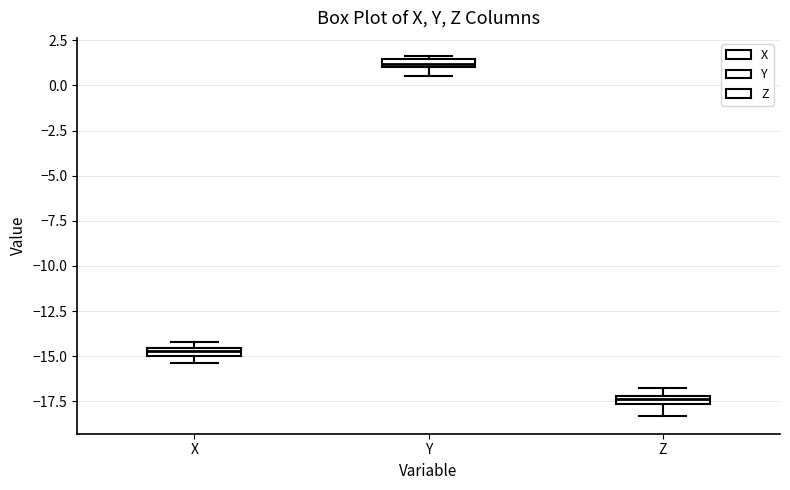

Which box has the highest median line?

Y